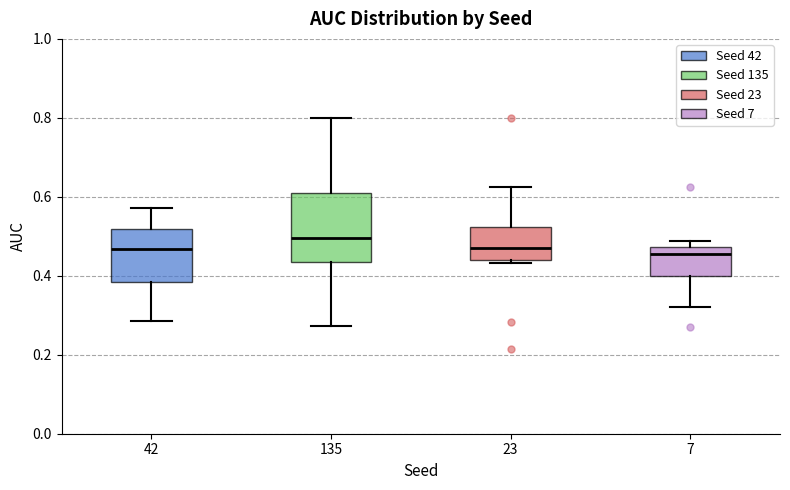

Comparing the boxes themselves (not the whiskers), which one is the tallest?

135